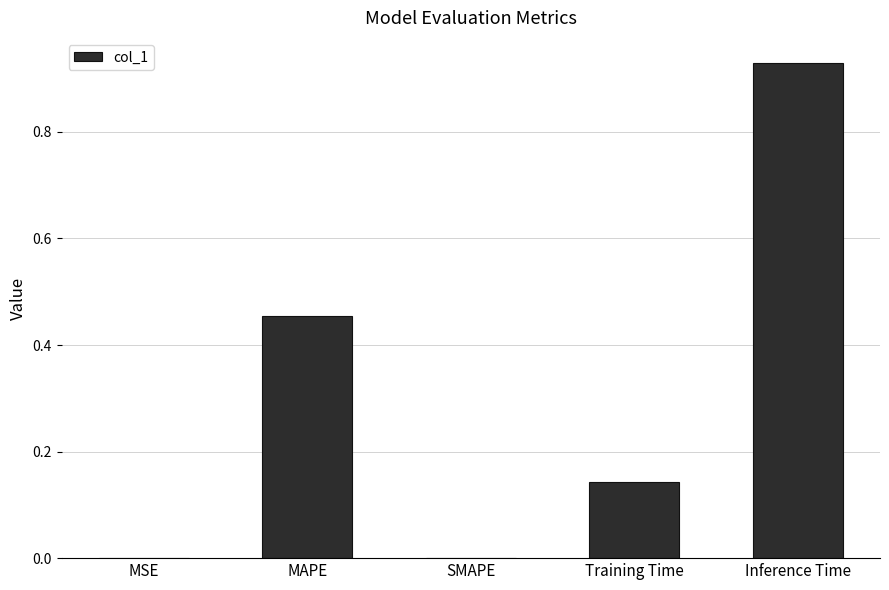

Which has a higher value, Training Time or MAPE?

MAPE